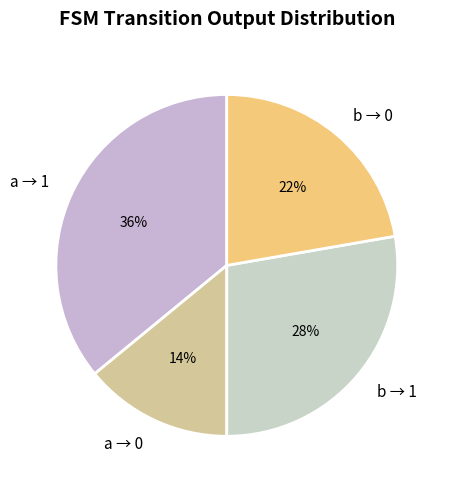

Which has a higher value, b → 1 or a → 0?

b → 1